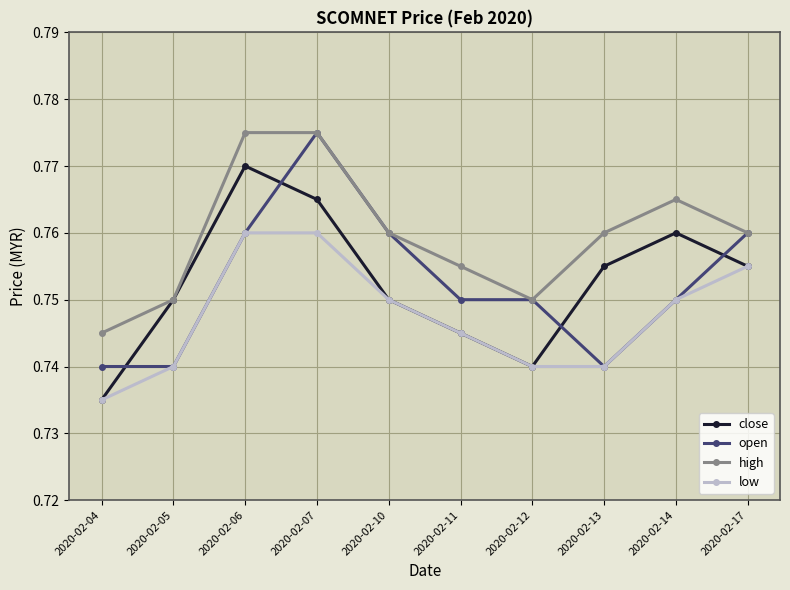

At which label is close closest to 0?

2020-02-04